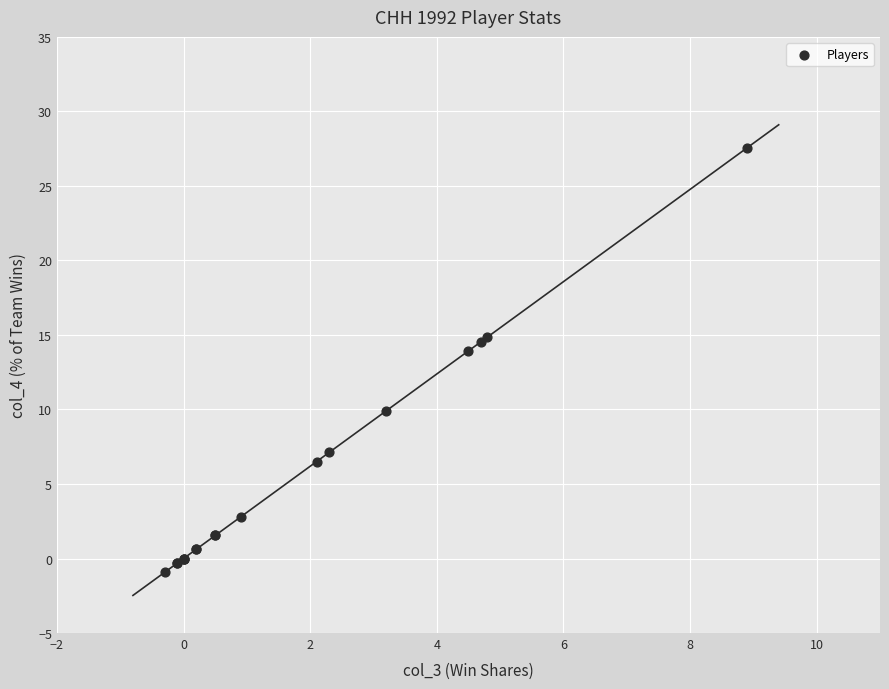

What Y value in the scatter plot is closest to 13?

13.9